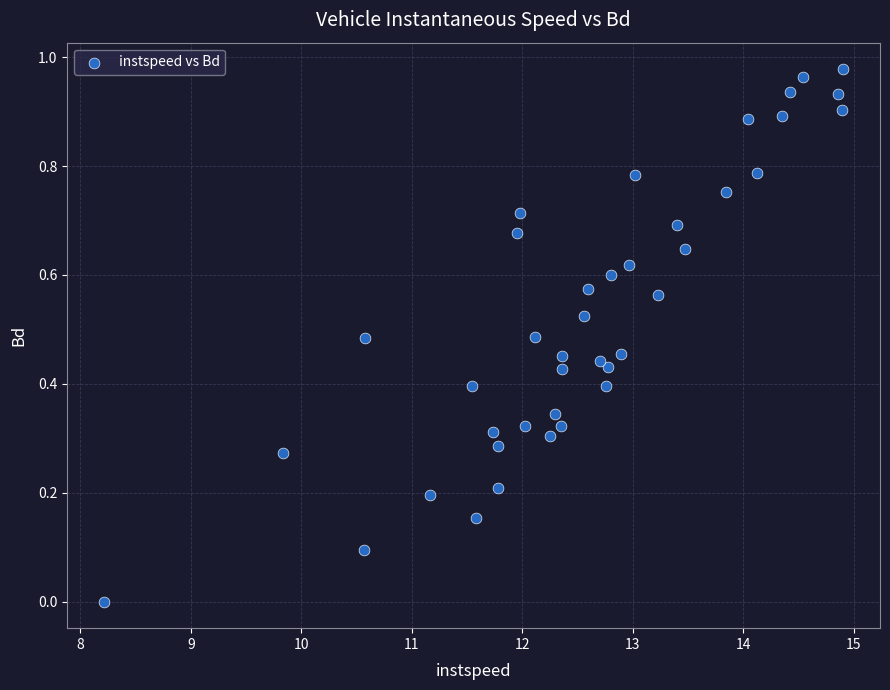

What is the range of X values (max minus min)?

6.7